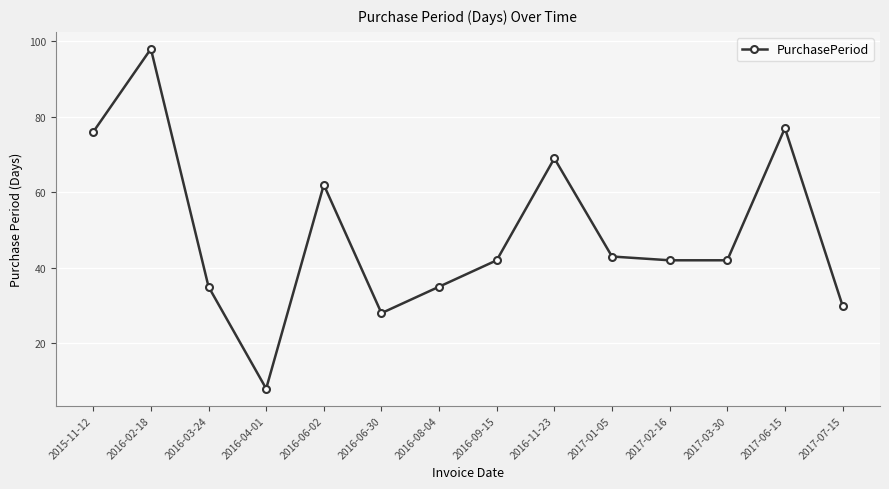

How many interior local peaks (higher than both neighbors) does the data have?

4